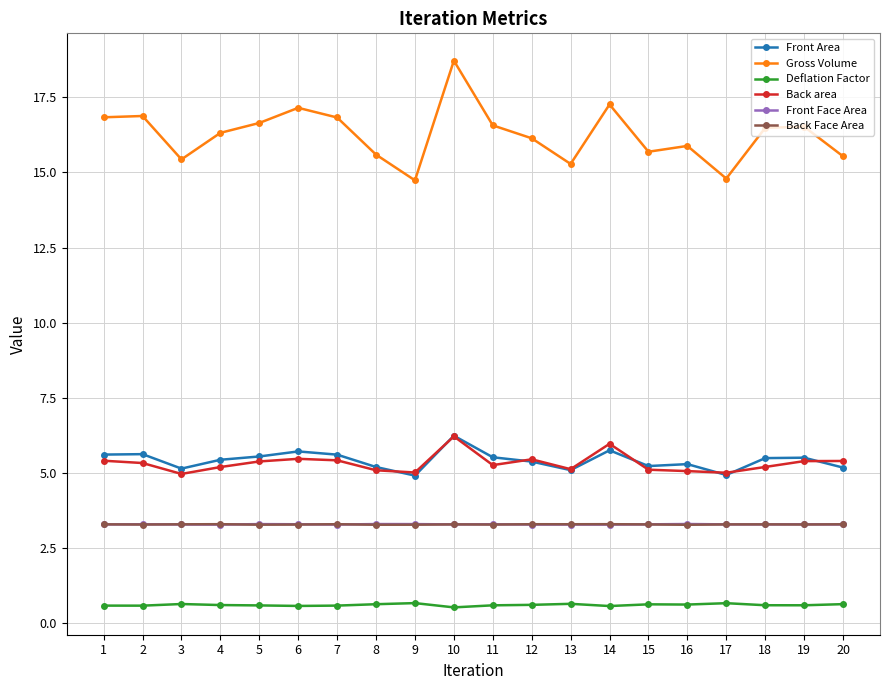

True or false: Back area and Deflation Factor cross at least once.

False